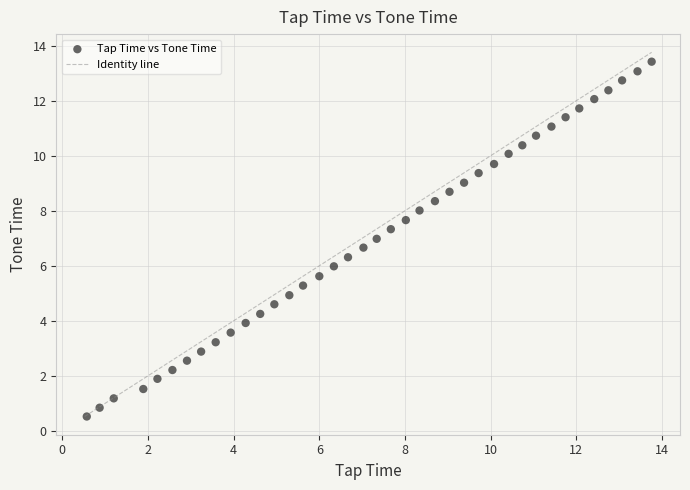

What is the range of X values (max minus min)?

13.2